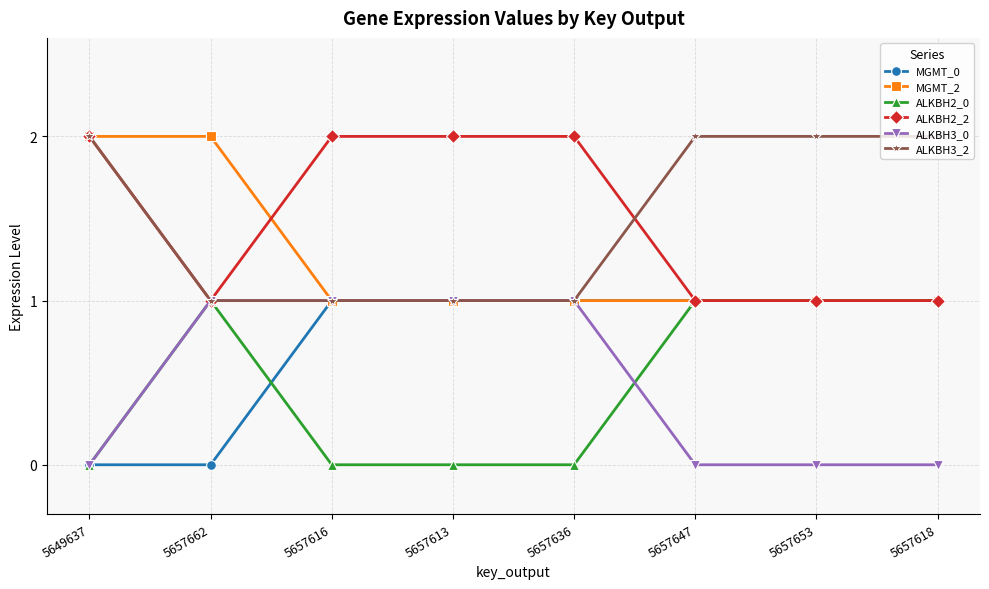

What is the difference between the maximum and minimum values in the ALKBH3_2 series?

1